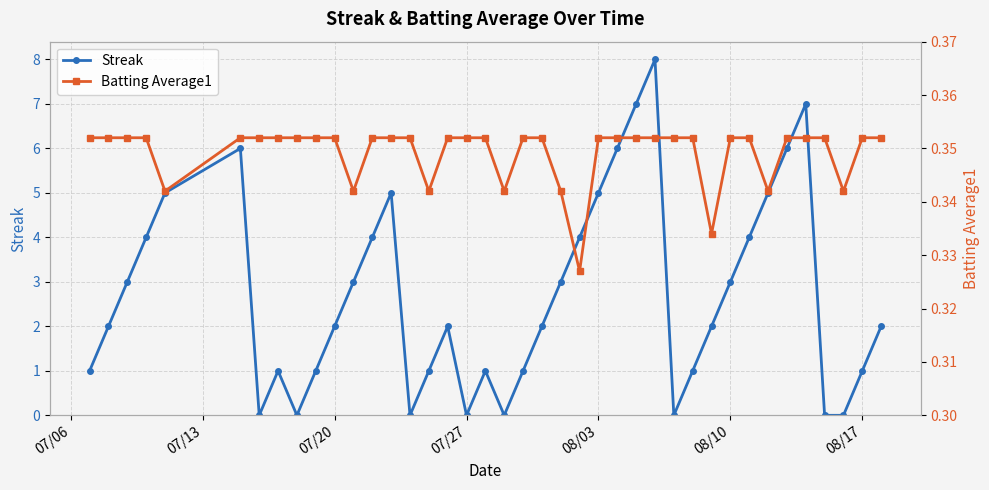

True or false: Streak has more than 0 points higher than both neighbors.

True